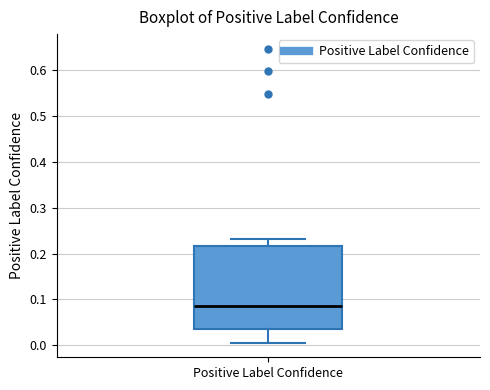

Read this box plot against the y-axis: the position of the median line, the range covered by the box, and the ends of both whiskers. The values are not printed on the chart, so give them approximately, as read against the axis.

median 0.08, box 0.04 to 0.22, whiskers 0.01 to 0.23